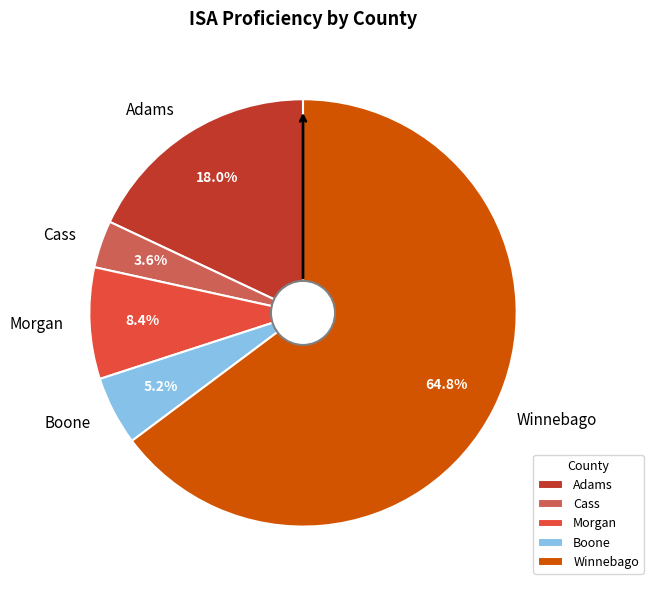

Which slice is the smallest?

Cass